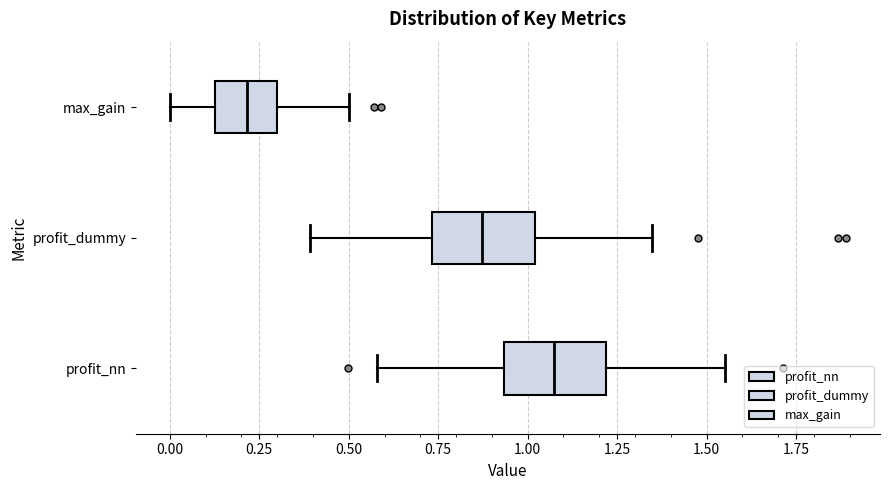

Which box has the furthest to the left median line?

max_gain